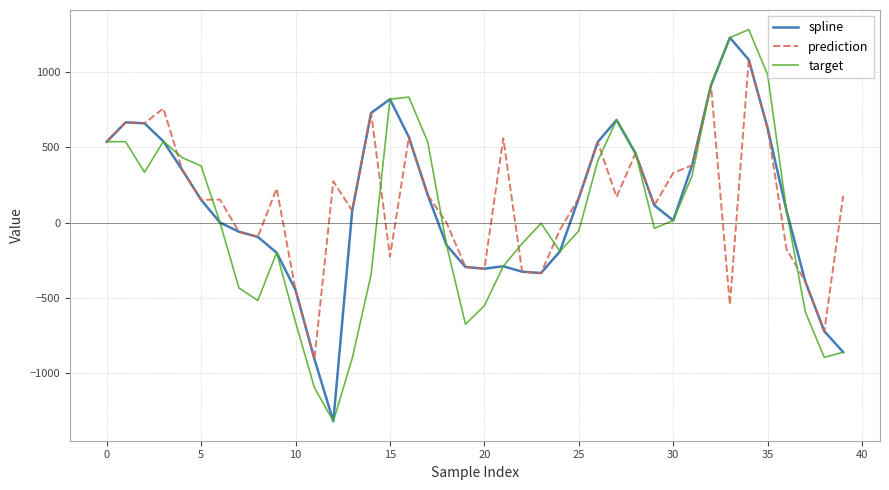

What is the greatest value displayed?

1280.4